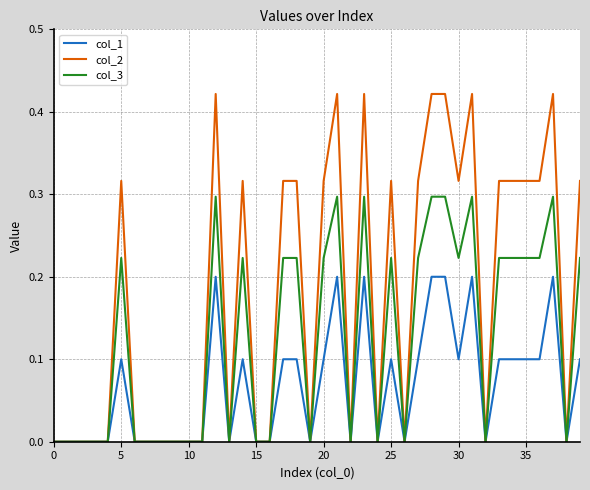

List the series in order of their peak value, lowest first.

col_1, col_3, col_2